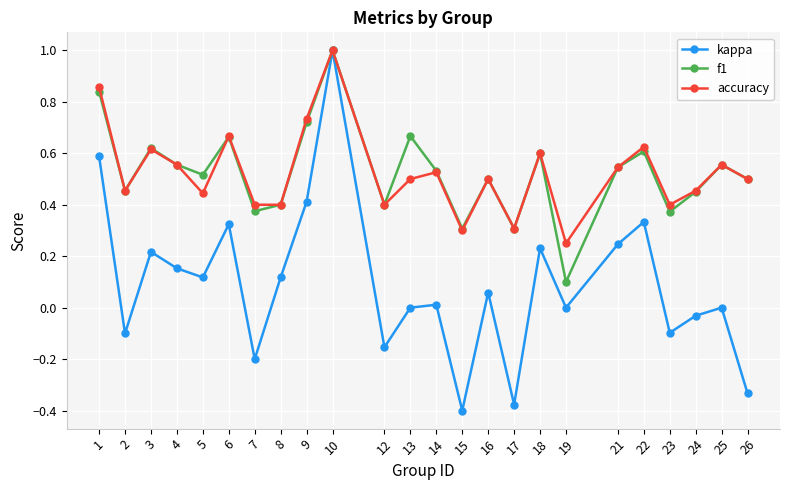

Is it true that f1 equals 0.2 at 2?

False